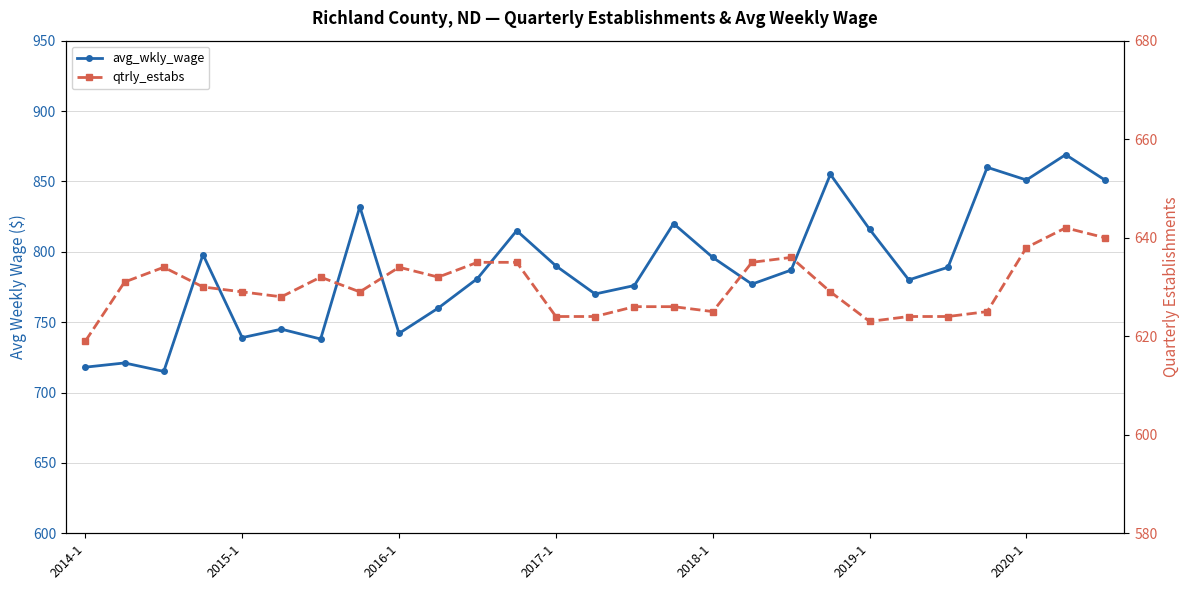

What is the average value of the qtrly_estabs series?

630